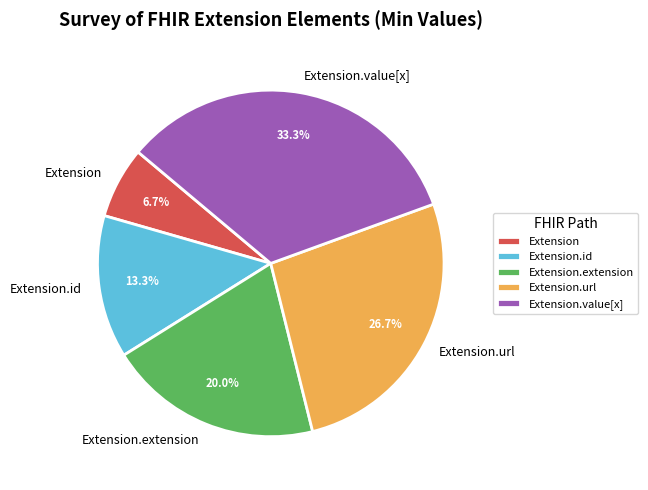

To the nearest percent, what is the difference between the largest and smallest slice percentages?

27%